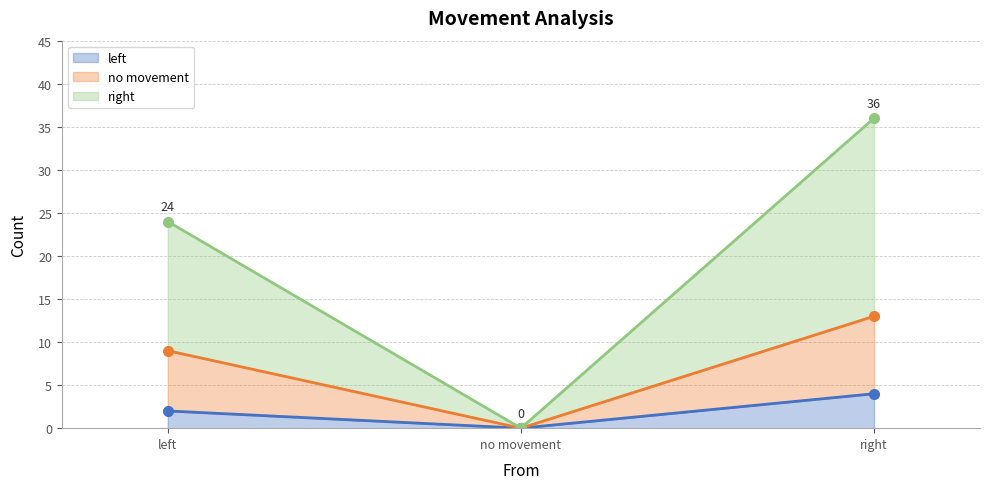

At which label is left closest to 2?

left